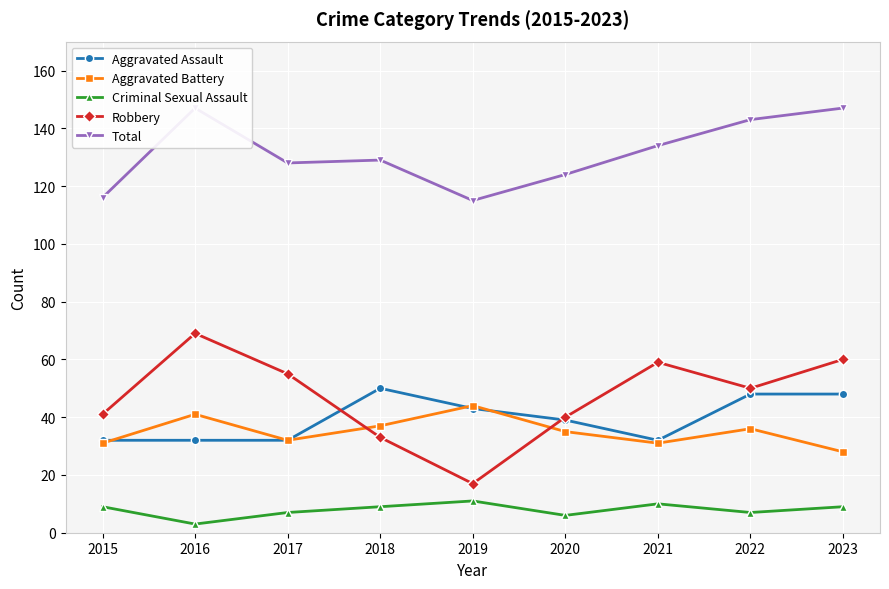

What is the difference between the maximum and second lowest values in the Aggravated Assault series?

18